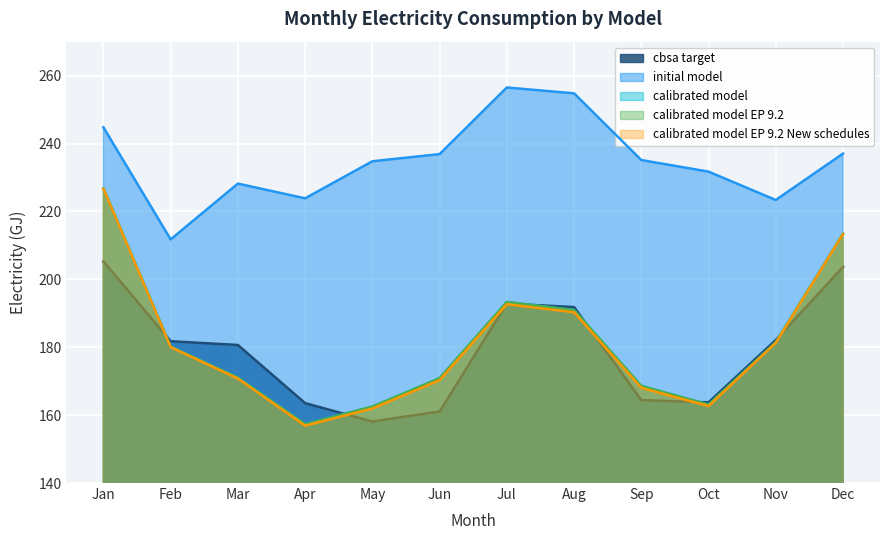

At which category is the sum across all series the highest?

Jan